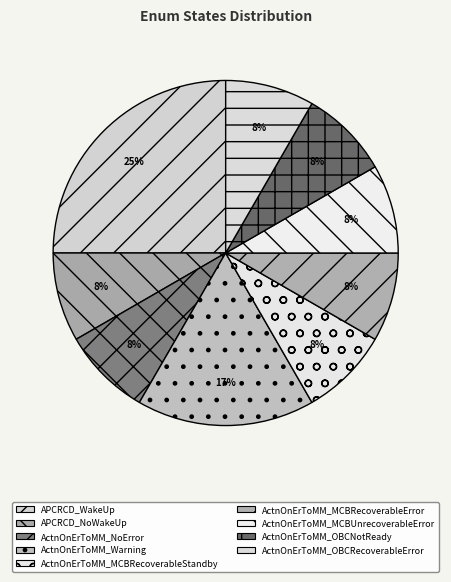

Count the number of slices in the pie.

9